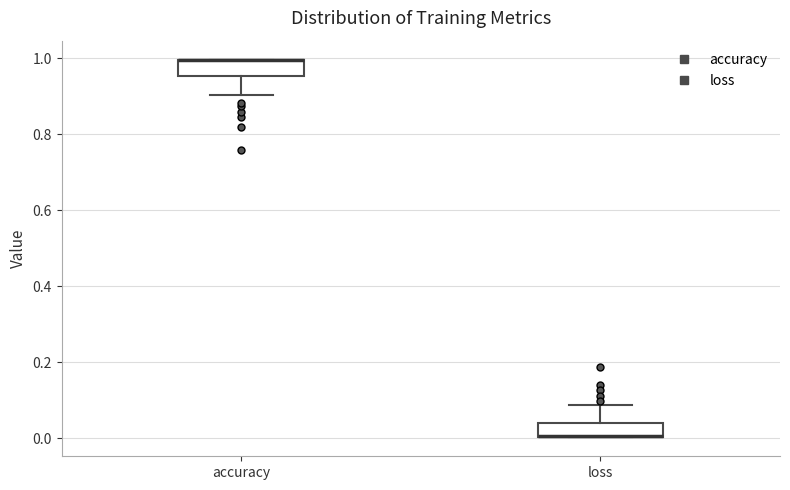

Where is the lower edge of the box for loss on the y-axis? The values are not printed on the chart, so give them approximately, as read against the axis.

0.00